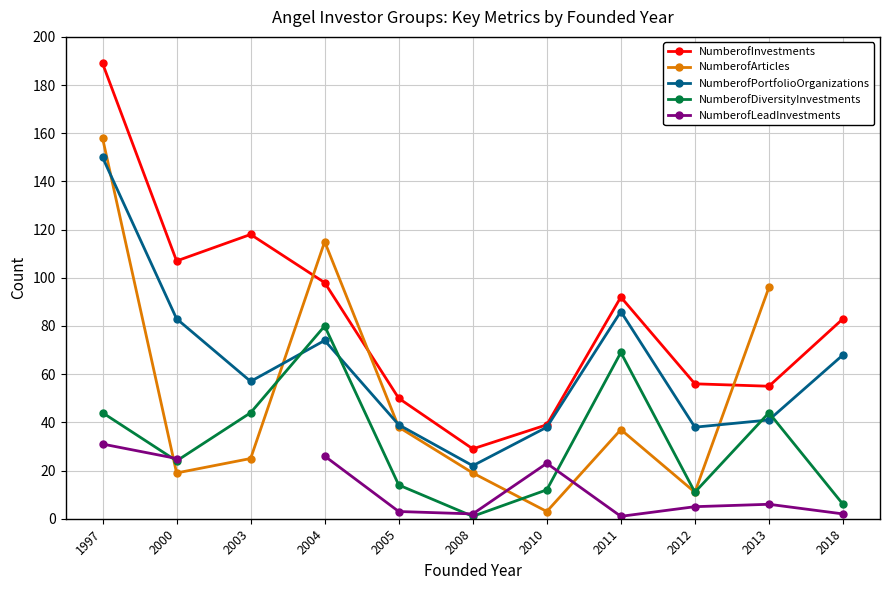

What are all the series names shown in the legend?

NumberofInvestments, NumberofArticles, NumberofPortfolioOrganizations, NumberofDiversityInvestments, NumberofLeadInvestments